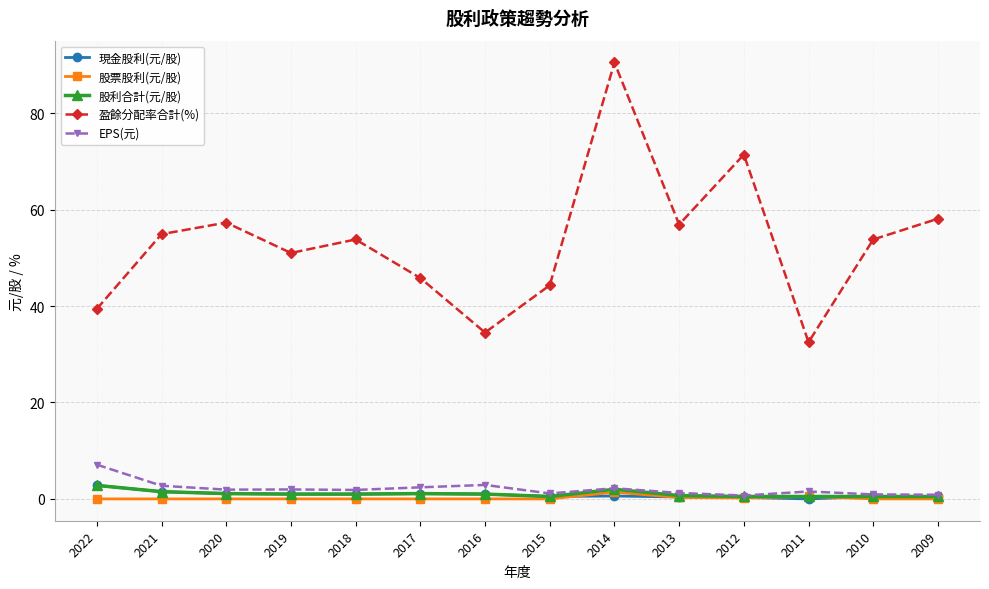

What are all the series names shown in the legend?

現金股利(元/股), 股票股利(元/股), 股利合計(元/股), 盈餘分配率合計(%), EPS(元)